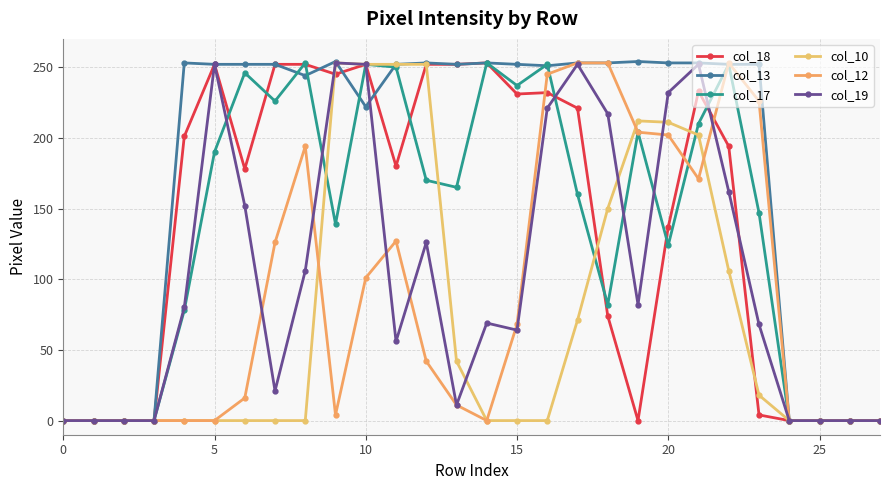

Does the chart display data point markers on the line(s)?

Yes